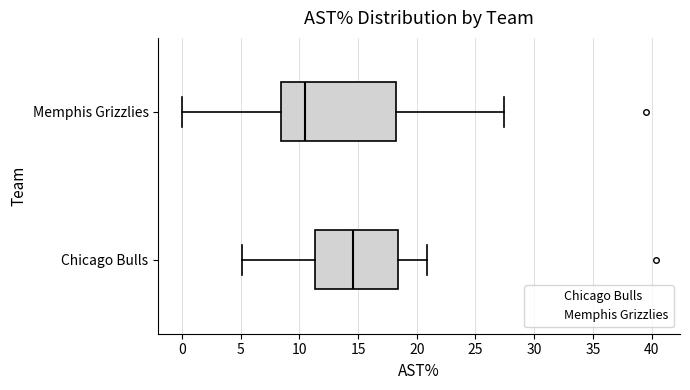

Reading bottom to top, read every box against the x-axis: the position of its median line, the range the box covers, and the ends of its whiskers. The values are not printed on the chart, so give them approximately, as read against the axis.

Chicago Bulls: median 14.5, box 11.5 to 18.5, whiskers 5.0 to 21.0
Memphis Grizzlies: median 10.5, box 8.5 to 18.5, whiskers 0.0 to 27.5